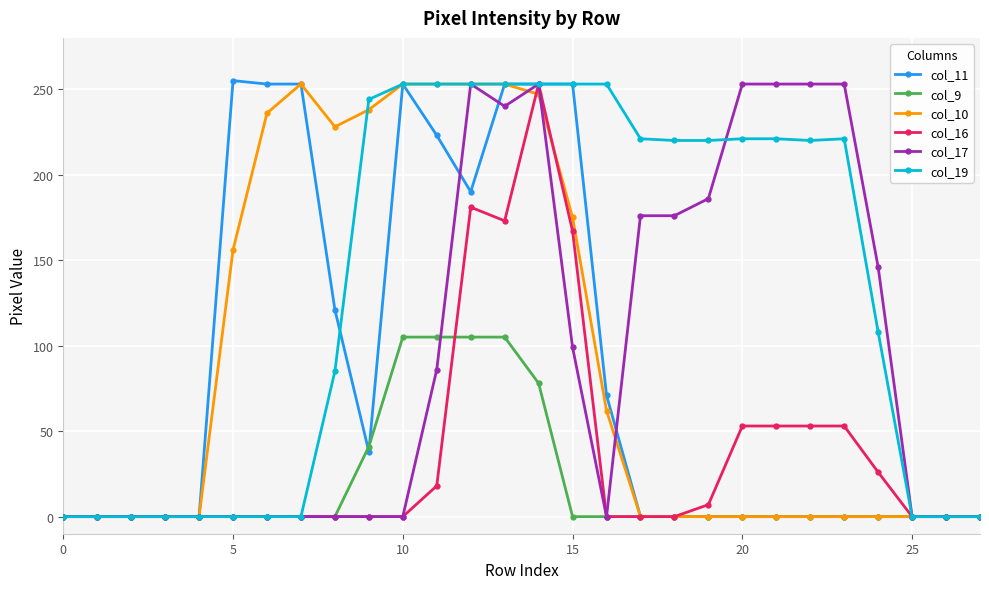

What is the greatest value displayed?

255